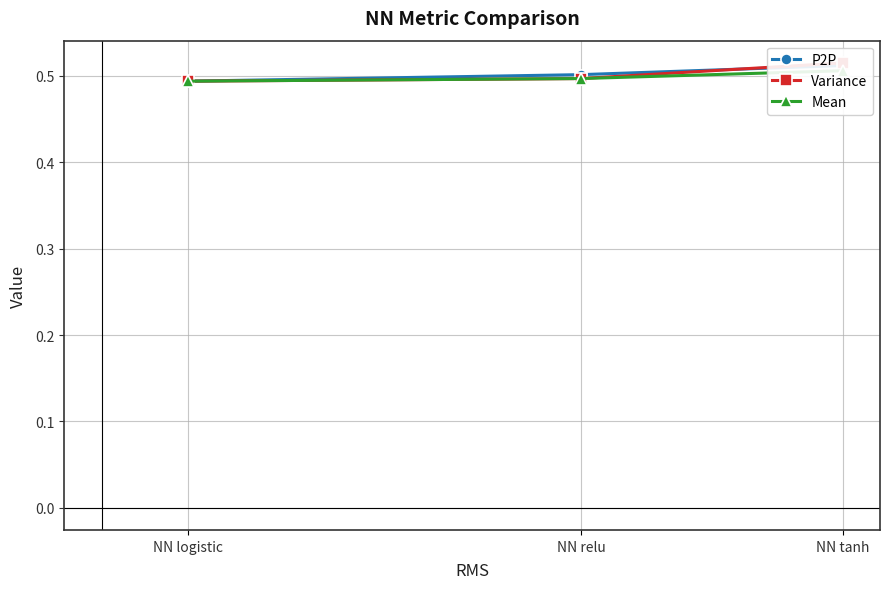

The Variance series shows 0.5 at NN logistic. True or false?

True